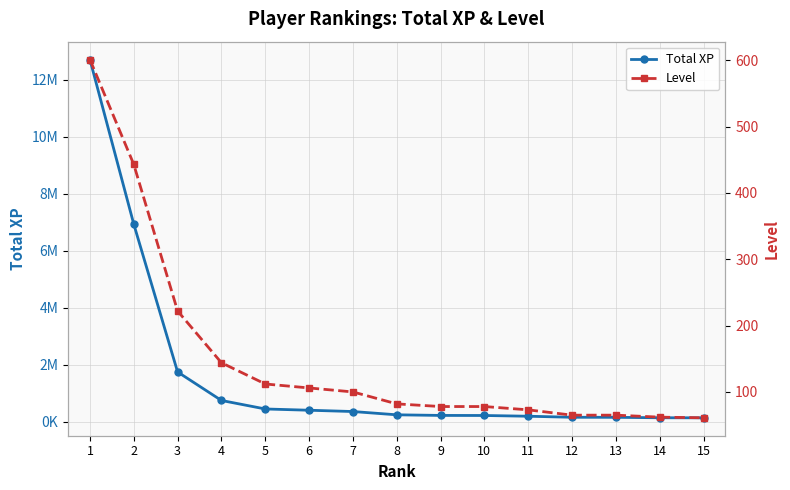

What is the value of the Level point at the 6th from the left?

106